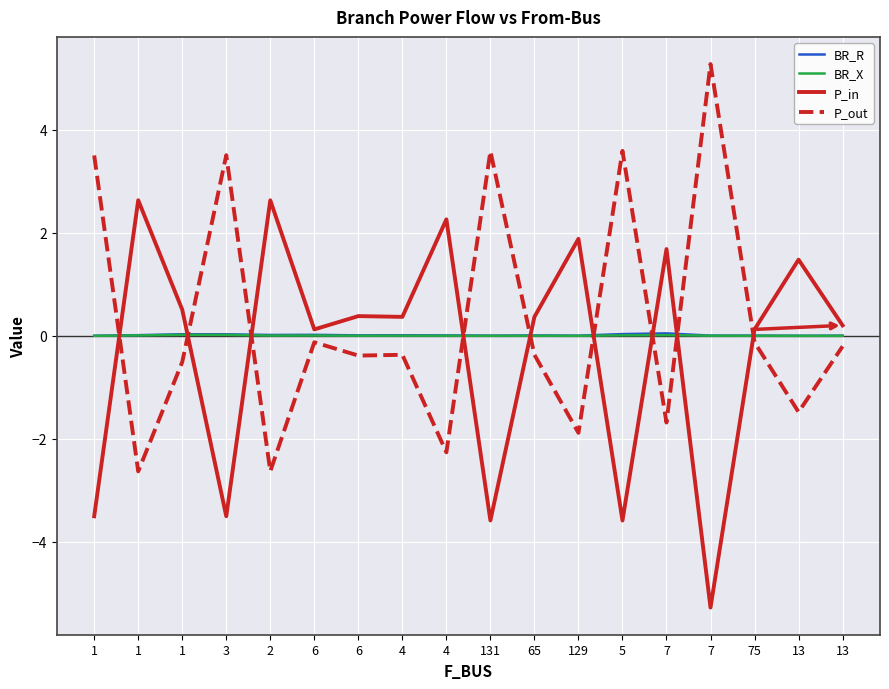

What is the maximum value shown in the chart?

5.3